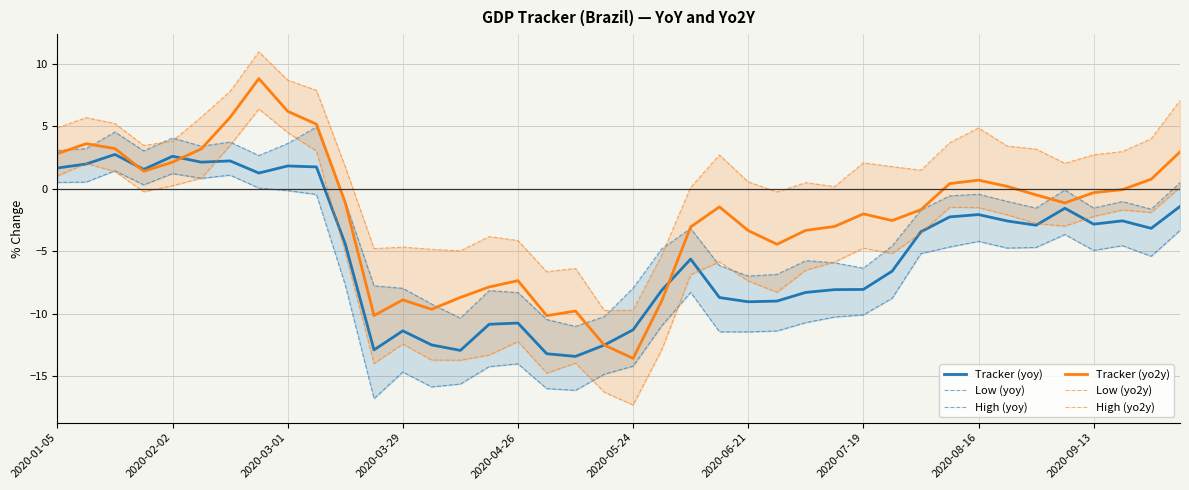

Which category has the lowest value in the Tracker (yoy) series?

18